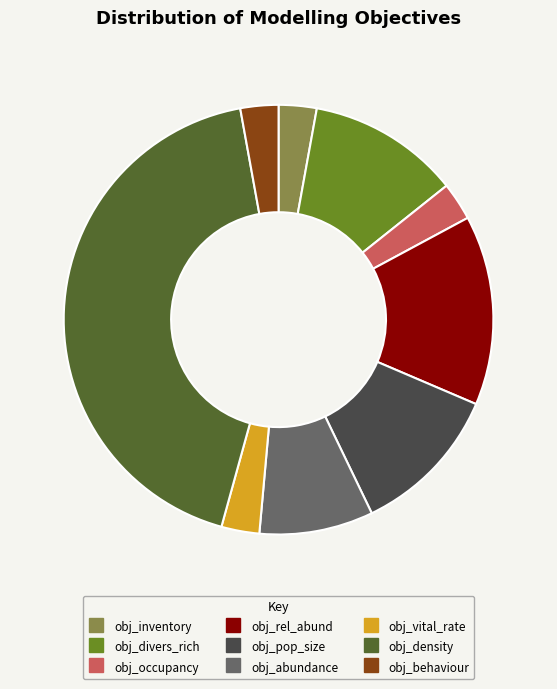

How many slices are in this pie chart?

9